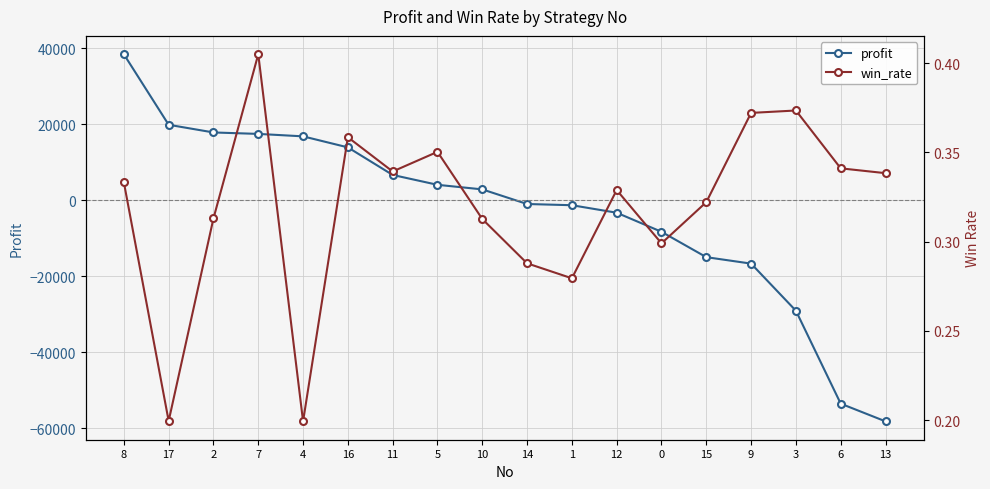

True or false: profit and win_rate cross at least once.

True